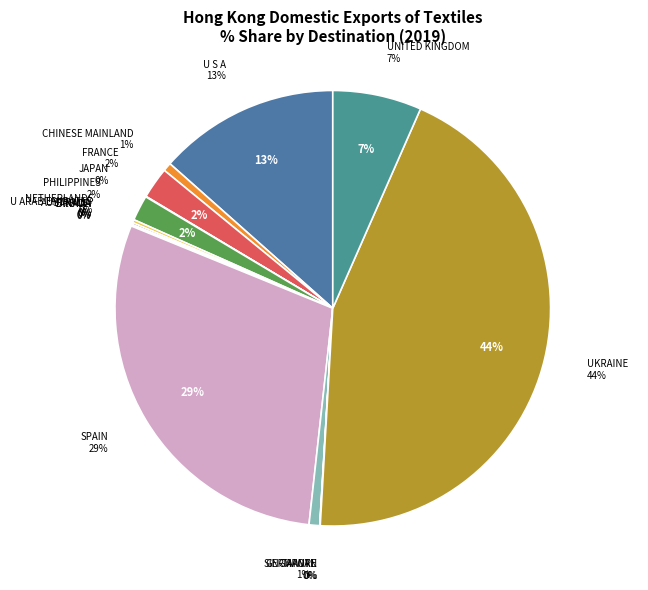

To the nearest percent, what portion does UNITED KINGDOM represent?

7%